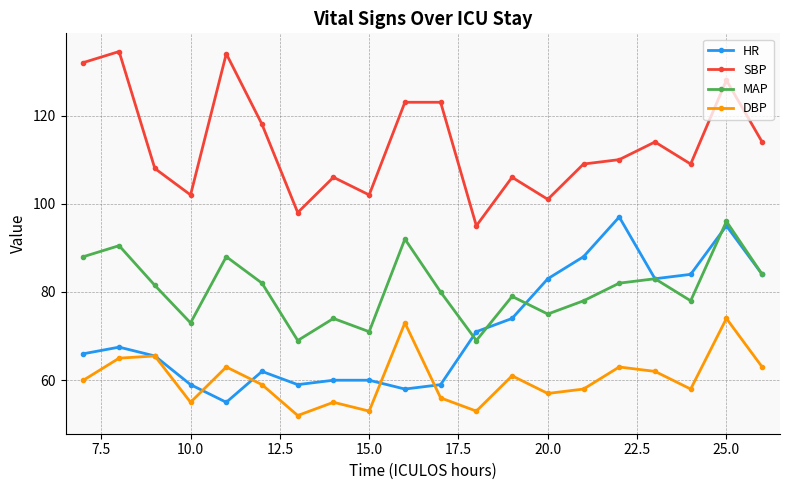

What is the average value of the HR series?

71.5